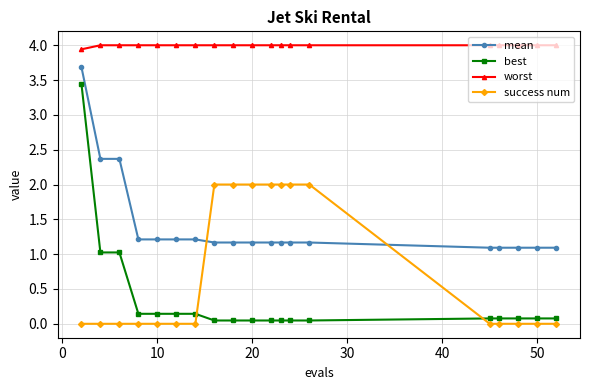

Does the chart have visible grid lines?

Yes